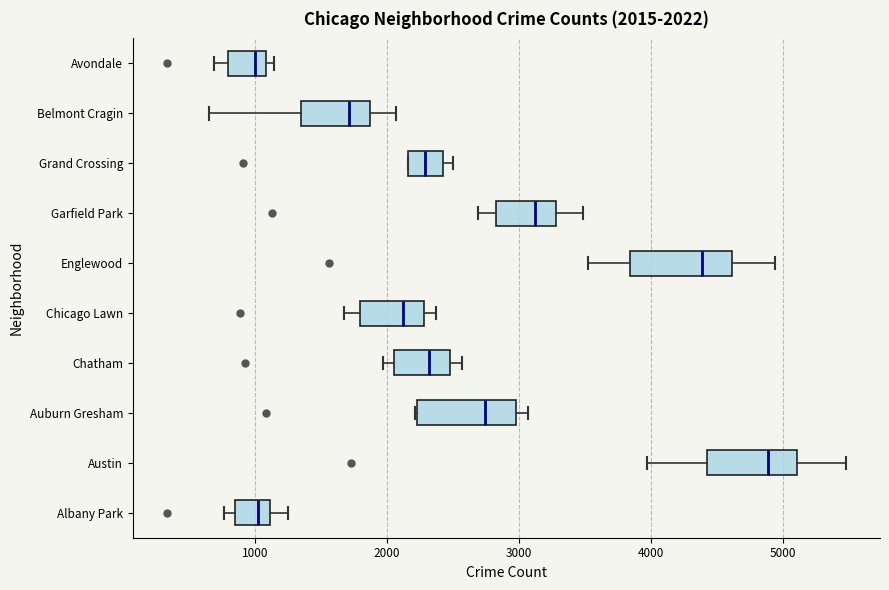

Which box has the furthest to the right median line?

Austin